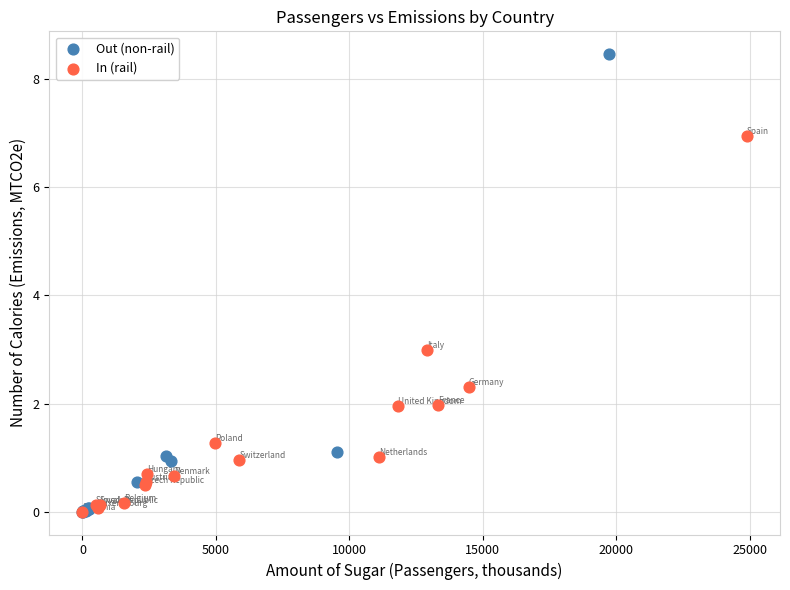

Which series reaches the maximum Y coordinate?

Out (non-rail)